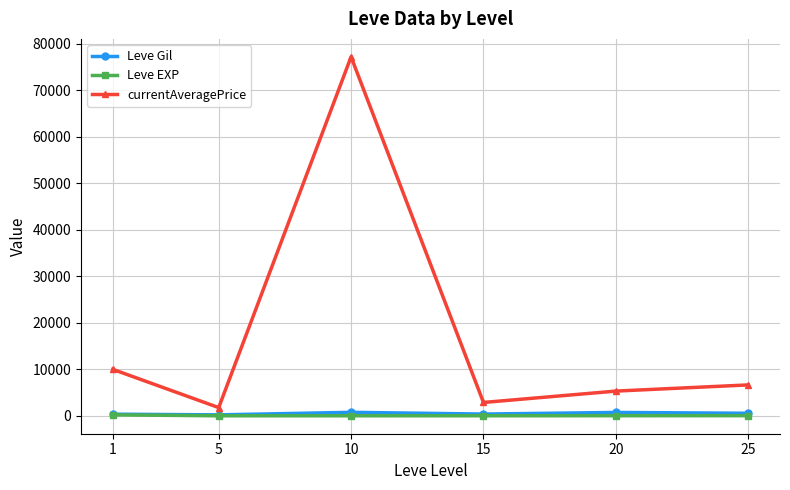

What is the minimum value shown in the chart?

4.8